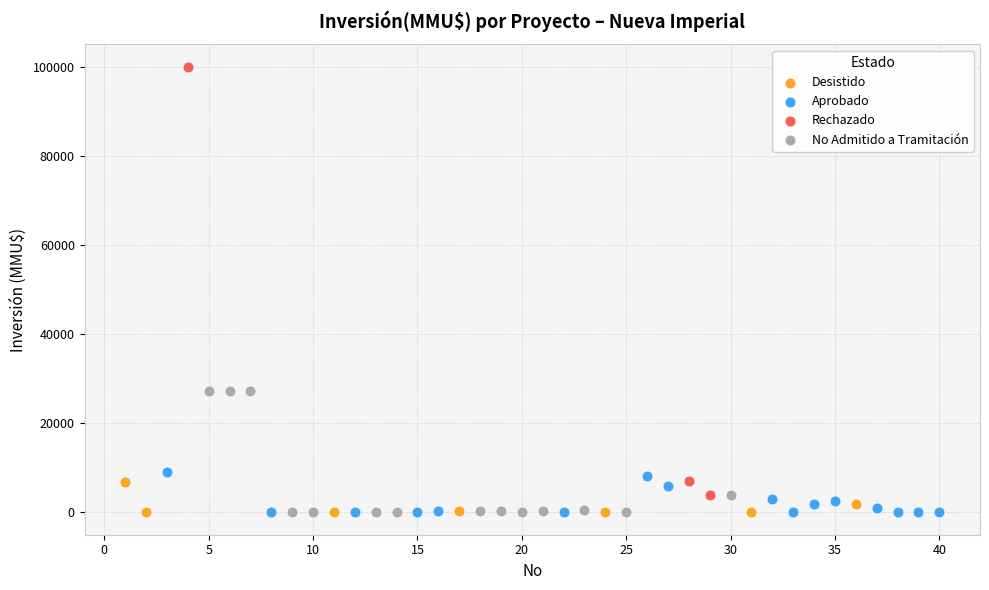

Which series has the widest spread of Y values?

Rechazado